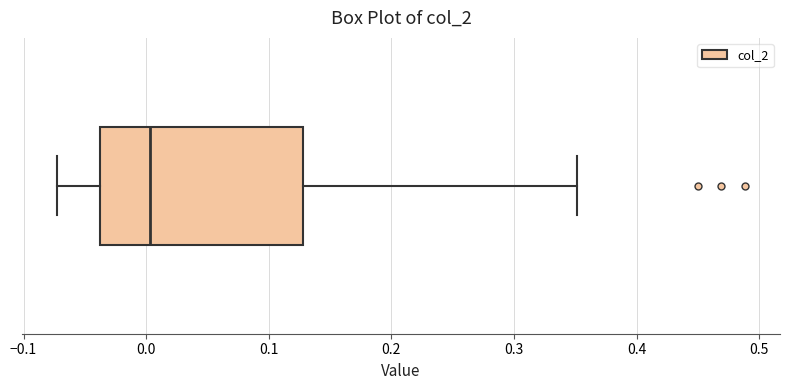

Where does the left whisker of the box end on the x-axis? The values are not printed on the chart, so give them approximately, as read against the axis.

-0.07